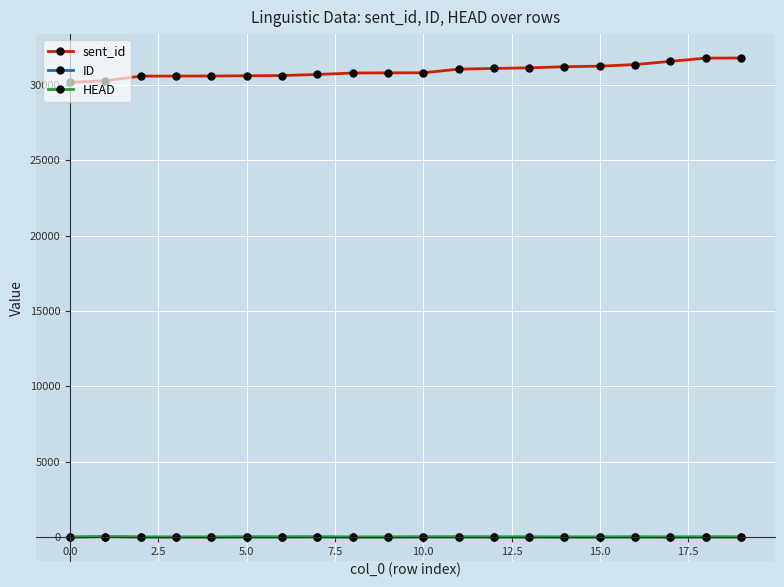

True or false: ID and sent_id cross at least once.

False